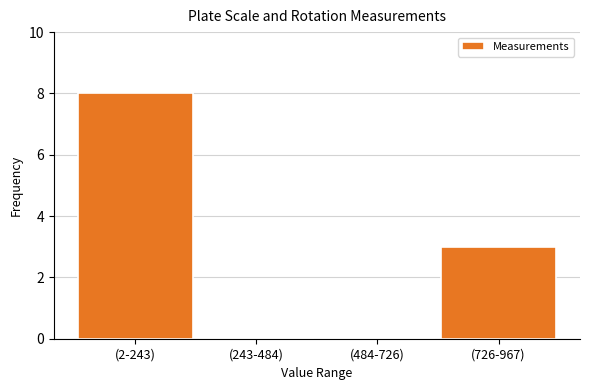

Reading left to right, list all the values displayed in this chart.

(2-243)=8	(243-484)=0	(484-726)=0	(726-967)=3